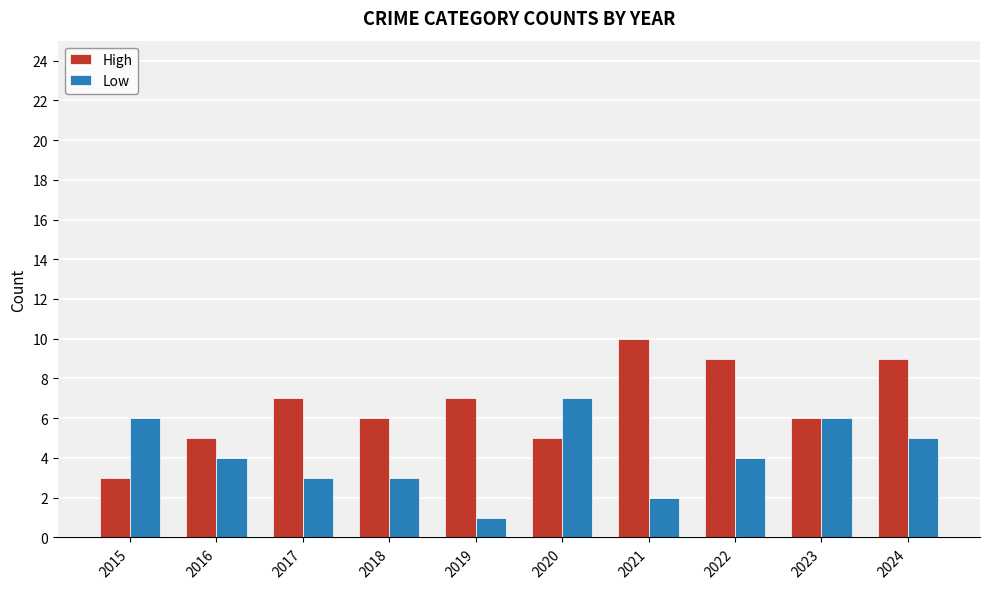

What is the difference between the highest and lowest values at 2021?

8